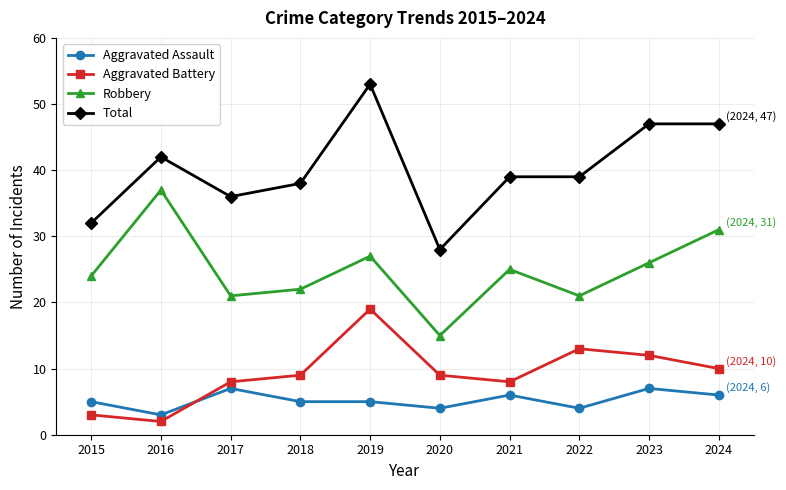

True or false: Aggravated Battery has more than 1 interior local peaks.

True